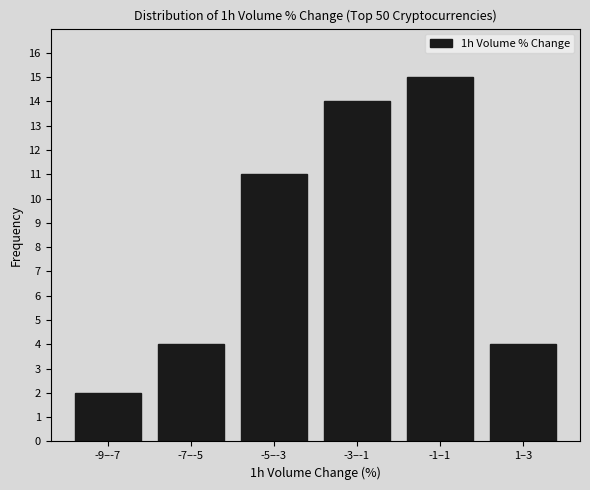

Reading right to left, transcribe all the data shown in this chart.

1–3=4	-1–1=15	-3–-1=14	-5–-3=11	-7–-5=4	-9–-7=2